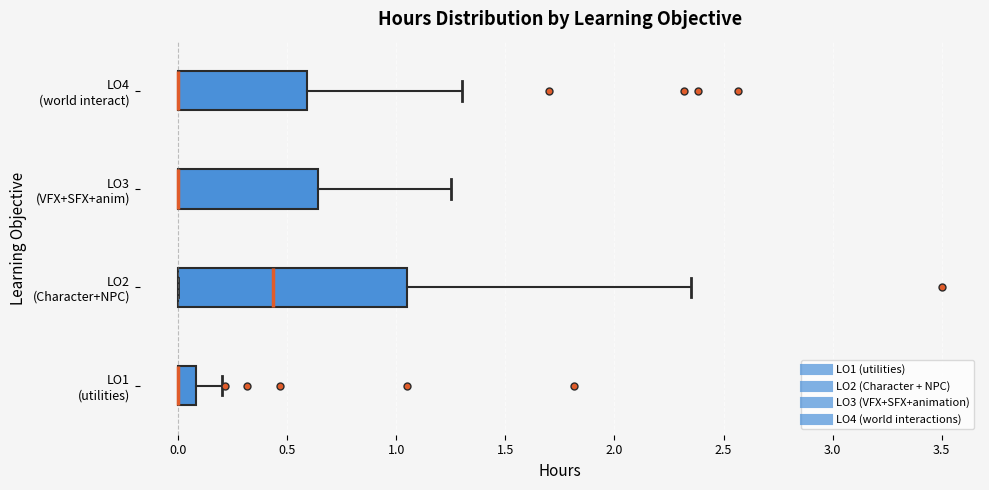

Comparing the boxes themselves (not the whiskers), which one is the widest?

LO2 (Character+NPC)